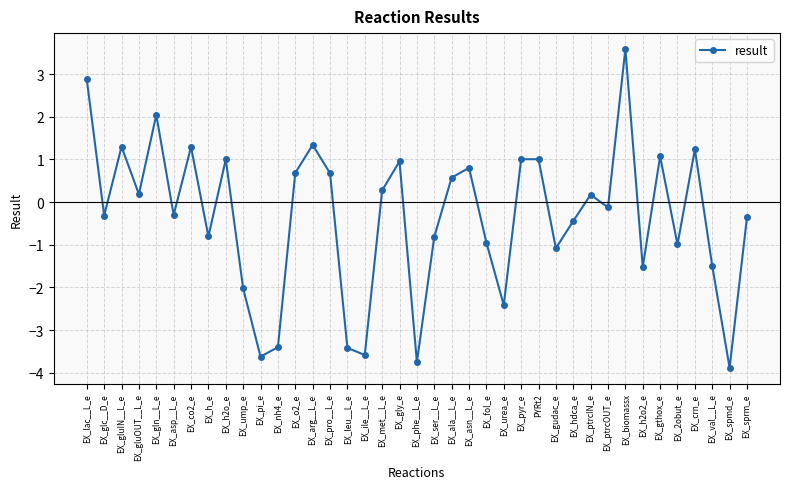

Which category has the highest value across all series?

EX_biomassx